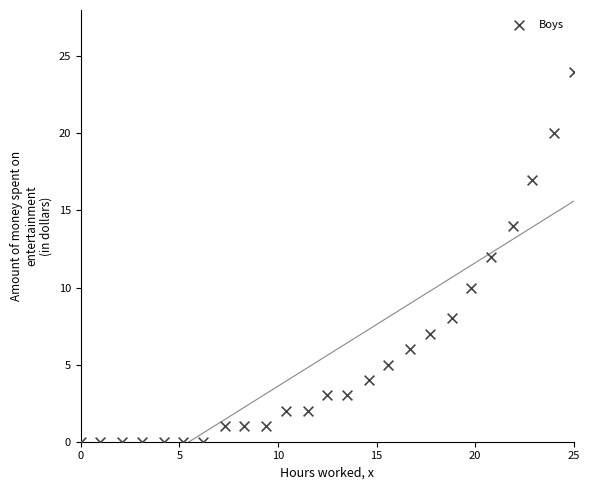

What is the range of Y values (max minus min)?

24